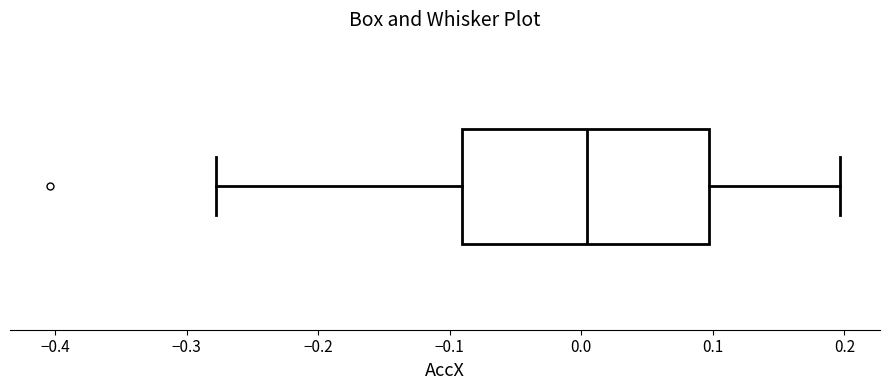

Read this box plot against the x-axis: the position of the median line, the range covered by the box, and the ends of both whiskers. The values are not printed on the chart, so give them approximately, as read against the axis.

median 0.00, box -0.09 to 0.10, whiskers -0.28 to 0.20